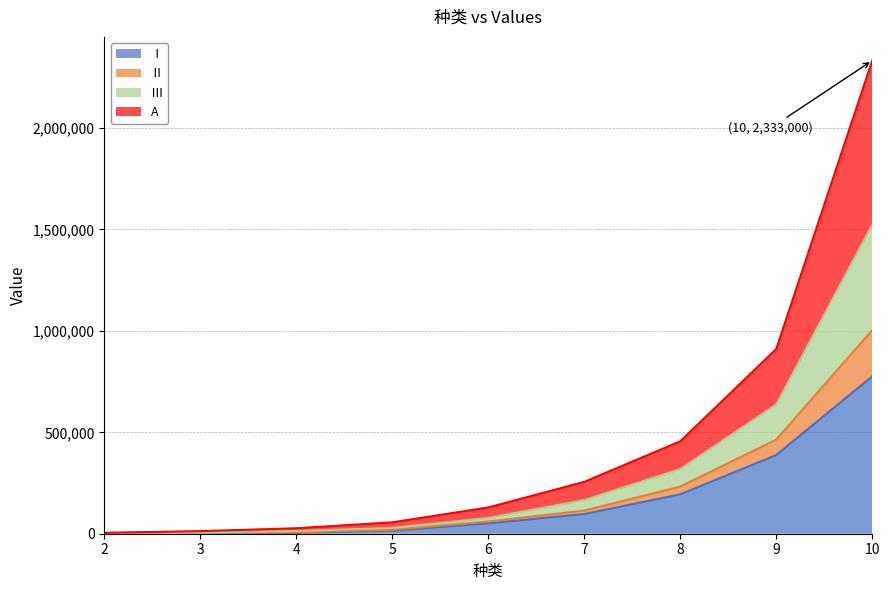

At which category is the sum across all series the highest?

10